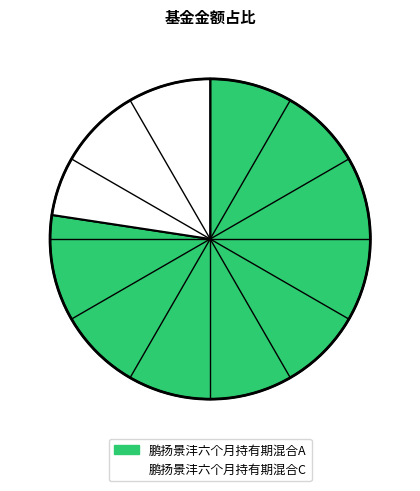

True or false: 鹏扬景沣六个月持有期混合C accounts for 23% of the total.

True